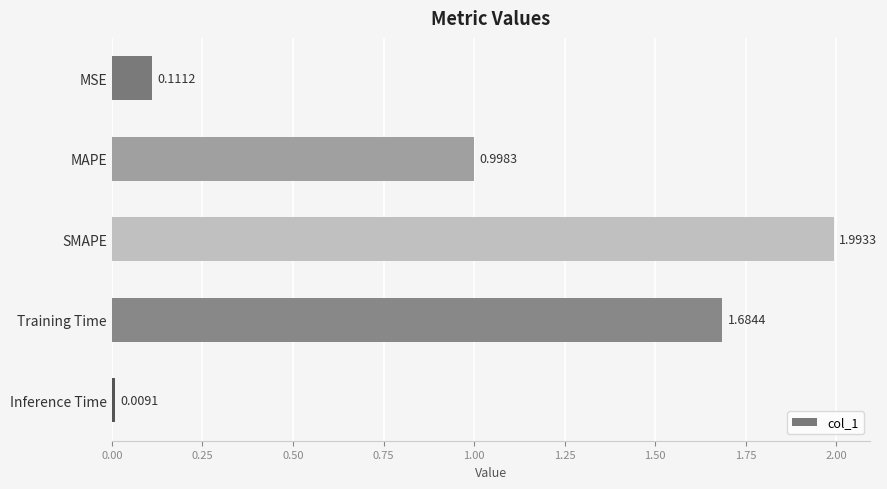

What is the label of the 3rd bar from the bottom?

SMAPE